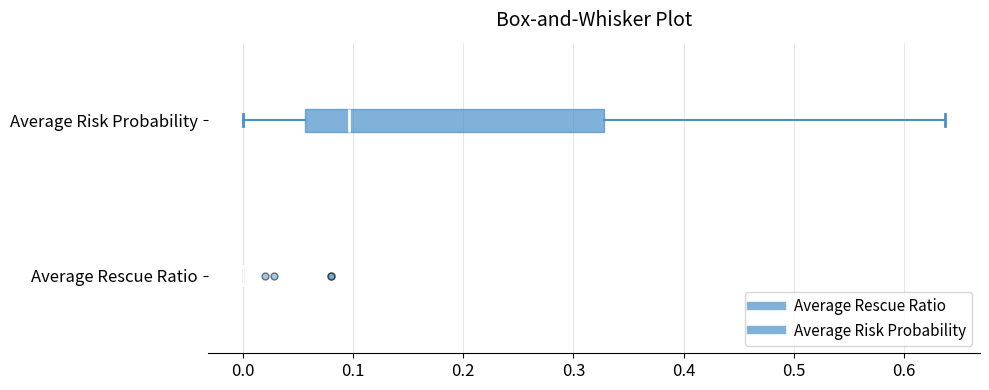

Where does the right whisker of the box for Average Risk Probability end on the x-axis? The values are not printed on the chart, so give them approximately, as read against the axis.

0.64